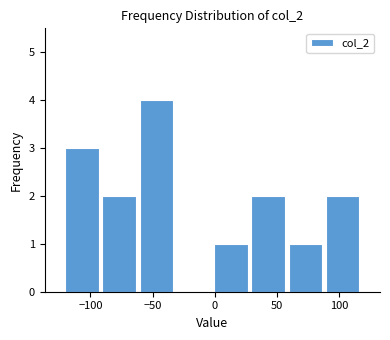

Reading left to right, transcribe this chart: for each bar, give the range it covers on the x-axis and its height. Neither the bar edges nor the heights are printed on the chart, so give them approximately, as read against the axes.

-122 to -92: 3
-92 to -62: 2
-62 to -32: 4
-32 to -2: 0
-2 to 28: 1
28 to 58: 2
58 to 88: 1
88 to 118: 2